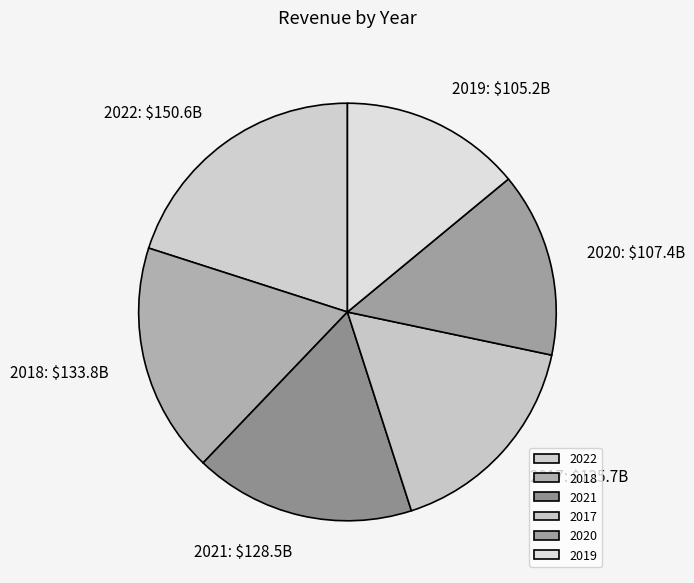

What is the largest slice in the pie chart?

2022-12-31